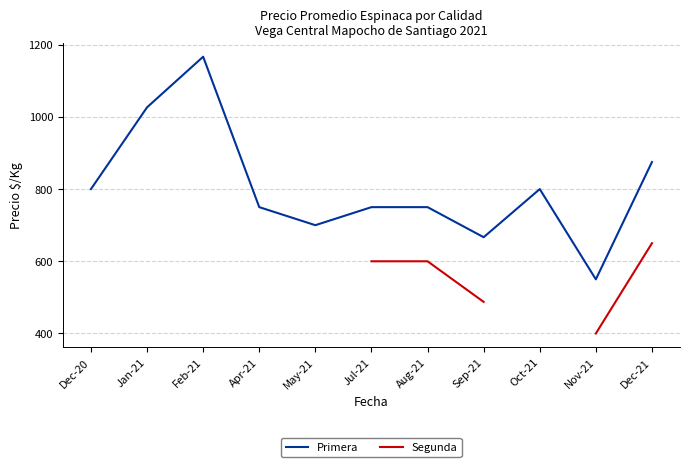

What are all the series names shown in the legend?

Primera, Segunda